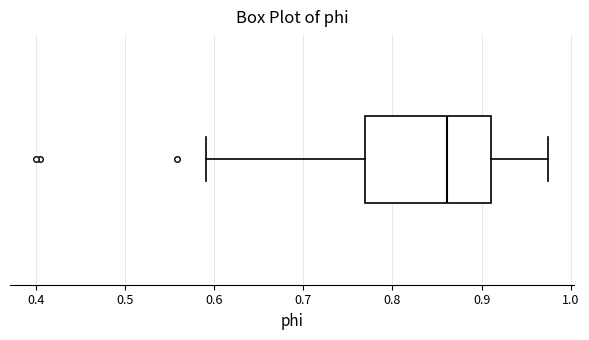

Where does the right whisker of the box end on the x-axis? The values are not printed on the chart, so give them approximately, as read against the axis.

0.97